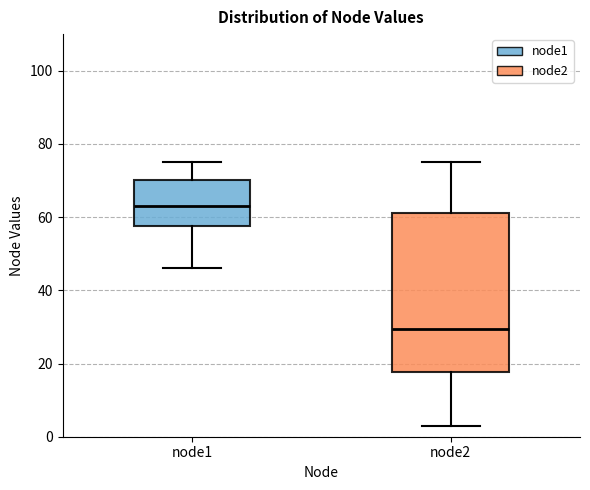

Which box's median line is the highest?

node1